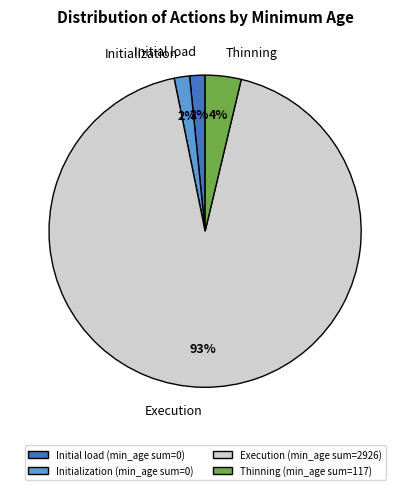

Is there any slice that represents more than half of the pie?

Yes